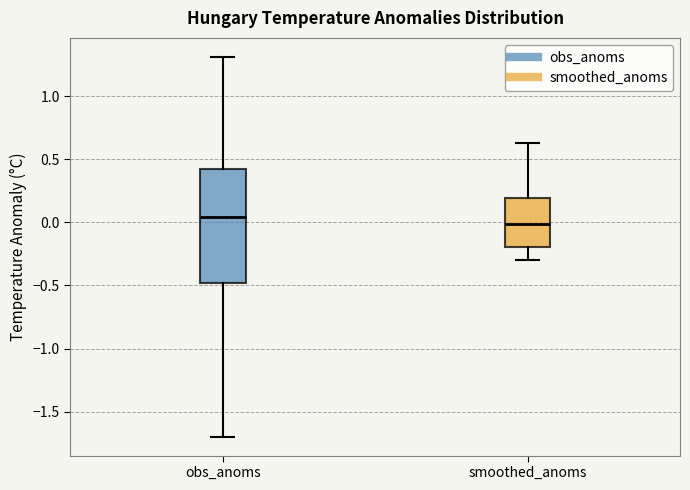

Comparing the boxes themselves (not the whiskers), which one is the tallest?

obs_anoms